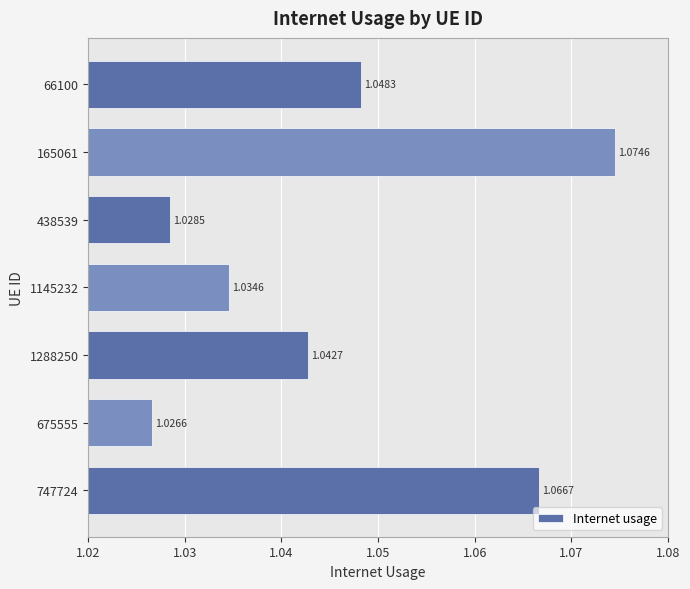

Which has a higher value, 1288250 or 1145232?

1288250